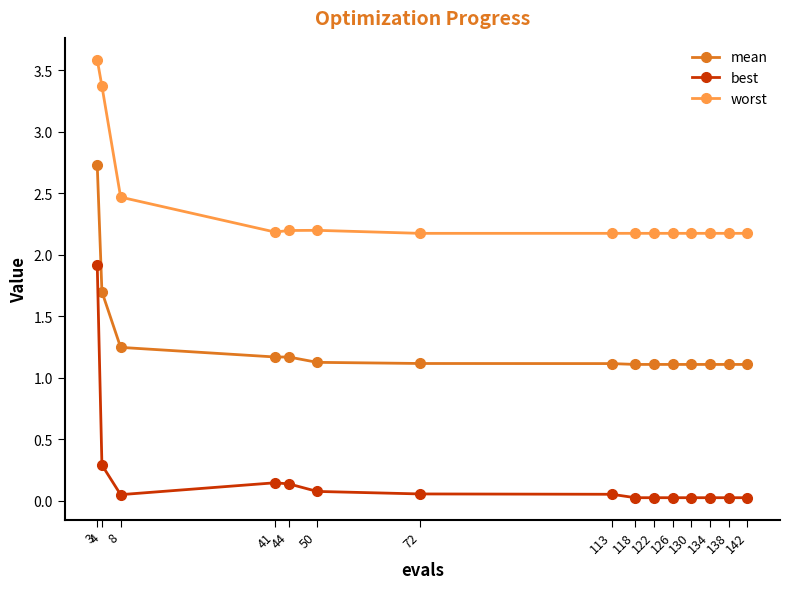

What is the difference between the maximum and minimum values in the mean series?

1.6